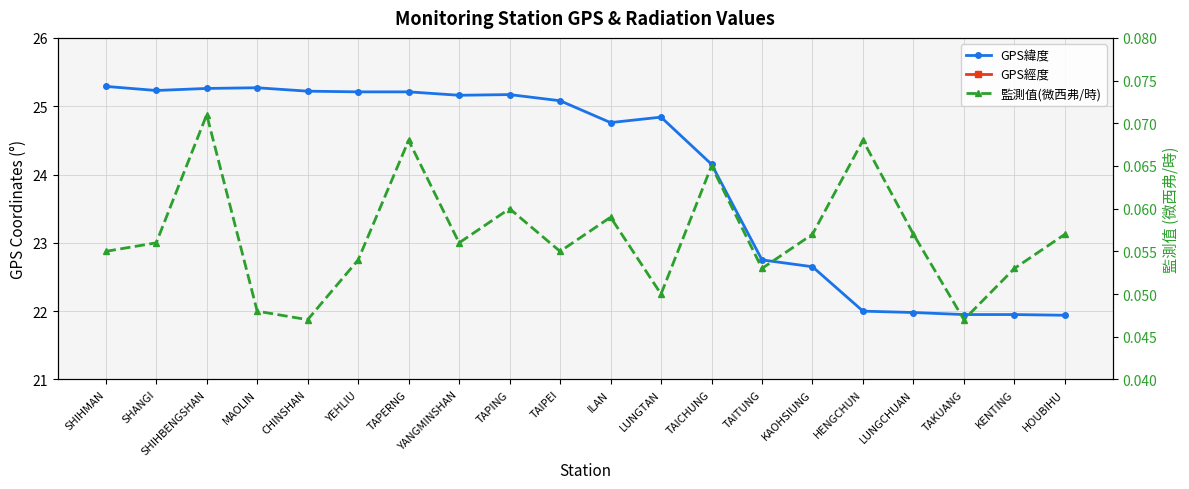

What is the difference between the second highest and second lowest values in the GPS經度 series?

1.0